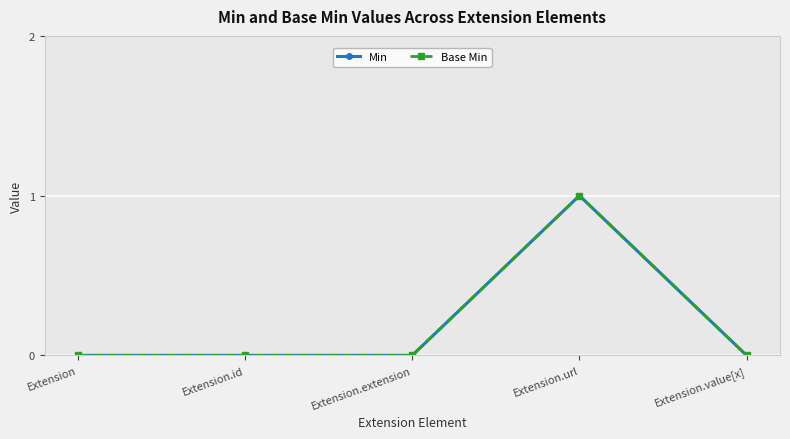

True or false: Min and Base Min cross at least once.

False